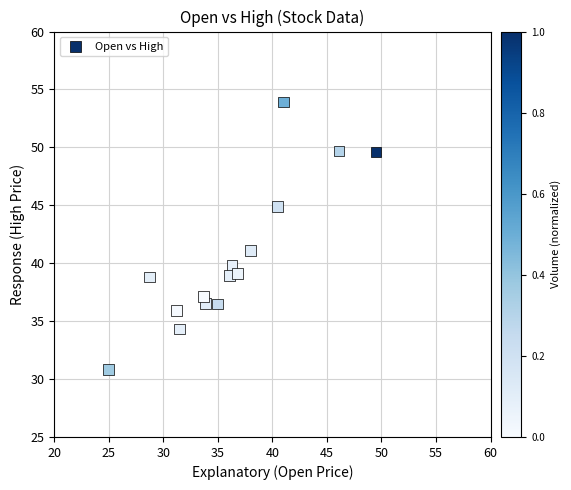

What is the range of Y values (max minus min)?

23.1